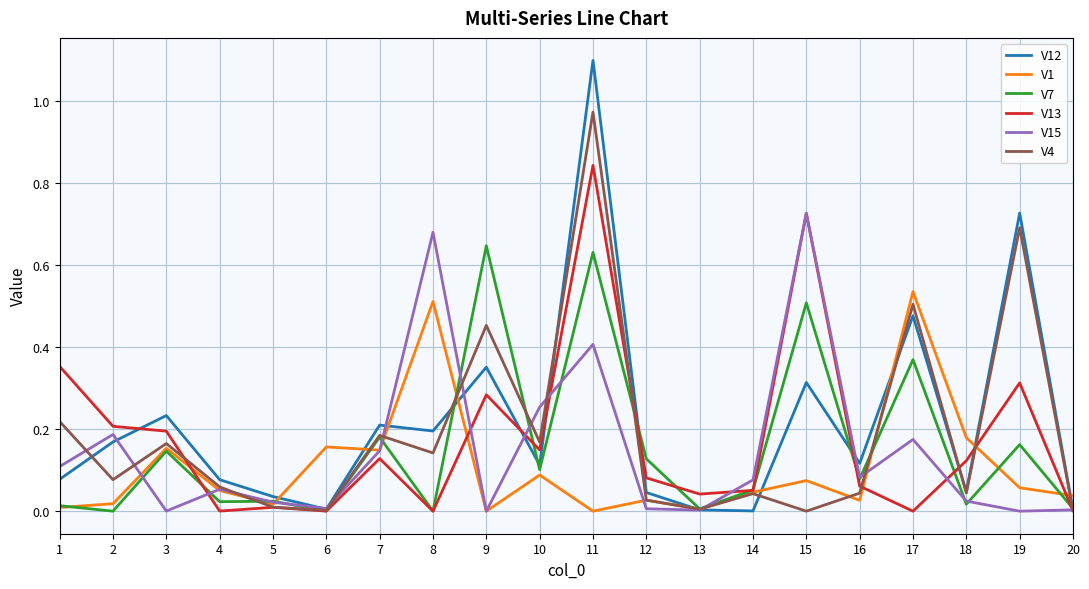

Which series changed the most between 2 and 13?

V15